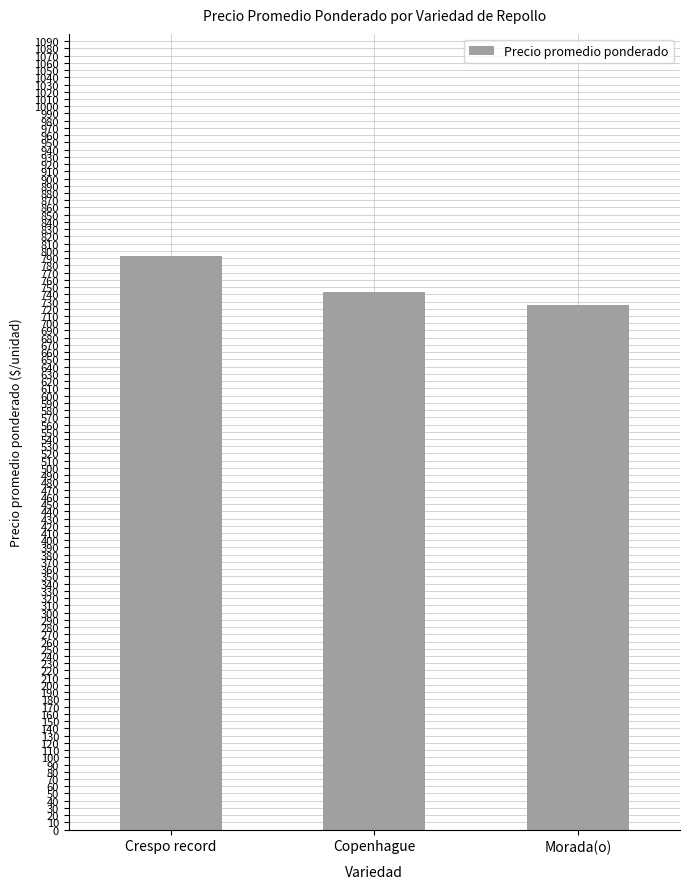

What is the value of the 3rd bar from the left?

725